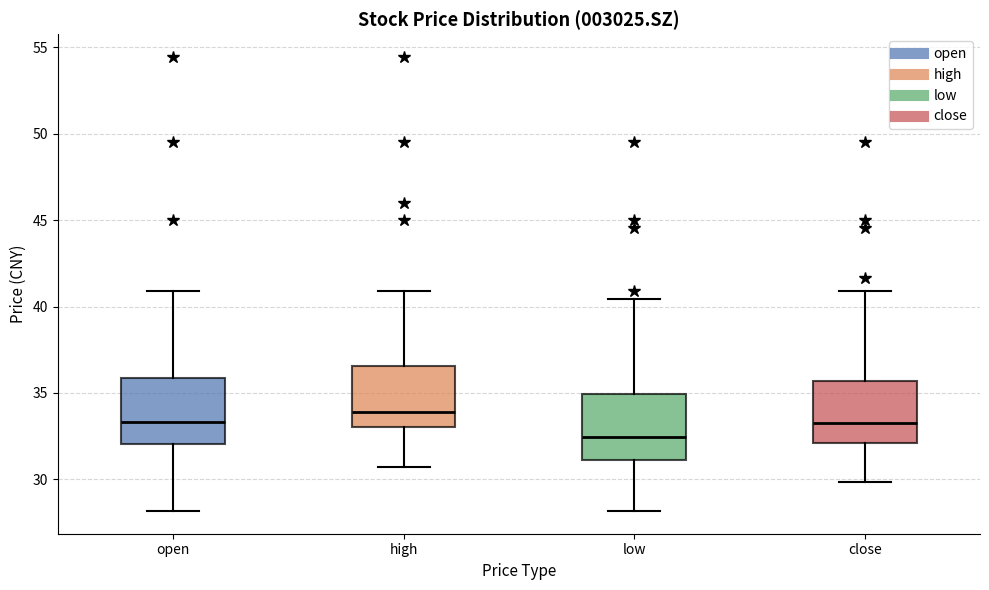

Which box's median line is the highest?

high